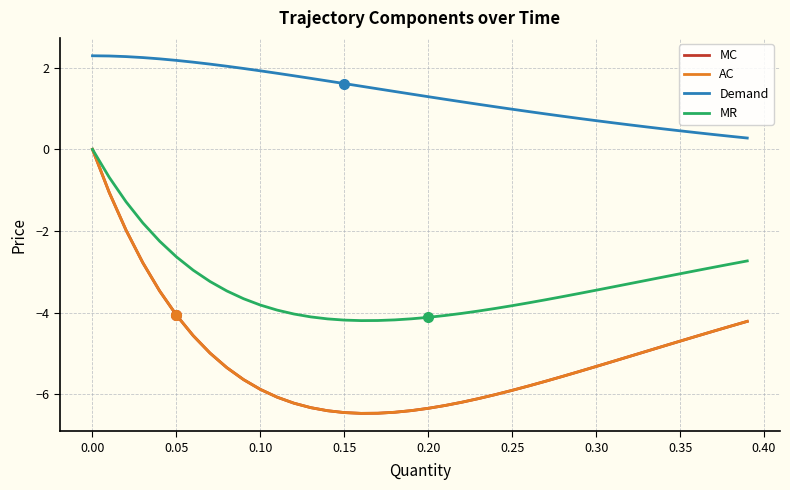

Is this an area chart (filled region under the line)?

No